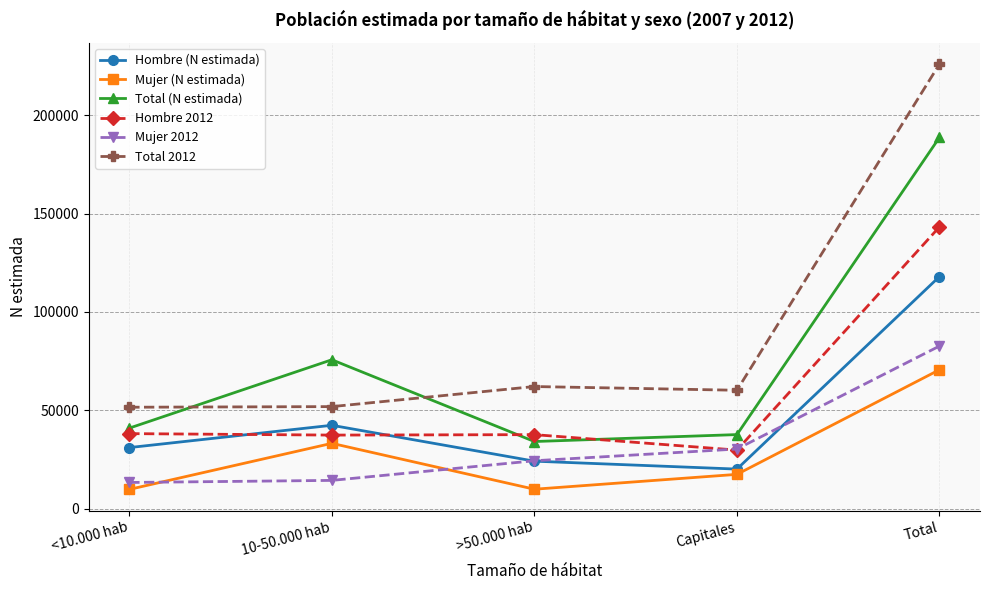

At which label is Total (N estimada) closest to 111424?

10-50.000 hab